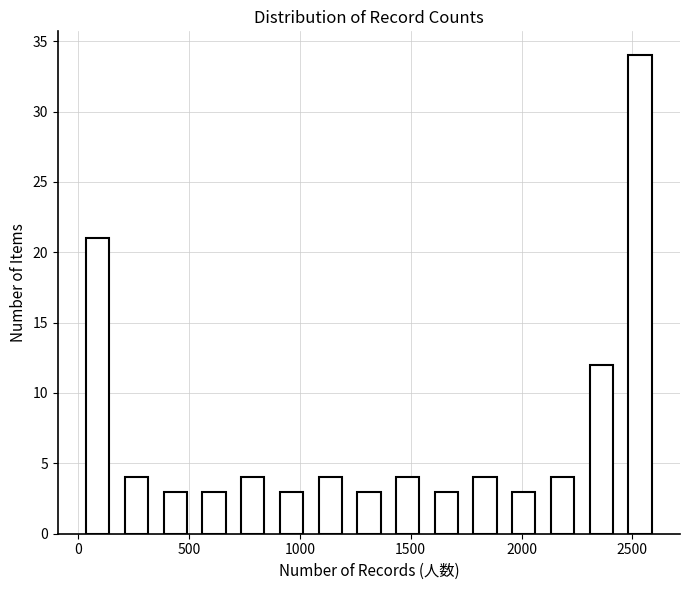

Around what value on the x-axis is the tallest bar? Give the approximate position of its centre, as read against the axis.

2550